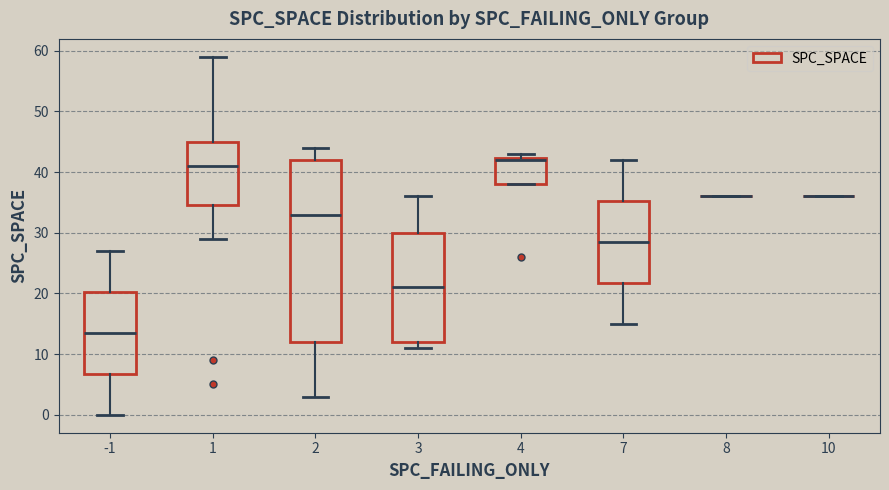

Where does the lower whisker of the box at x = 7 end on the y-axis? The values are not printed on the chart, so give them approximately, as read against the axis.

15